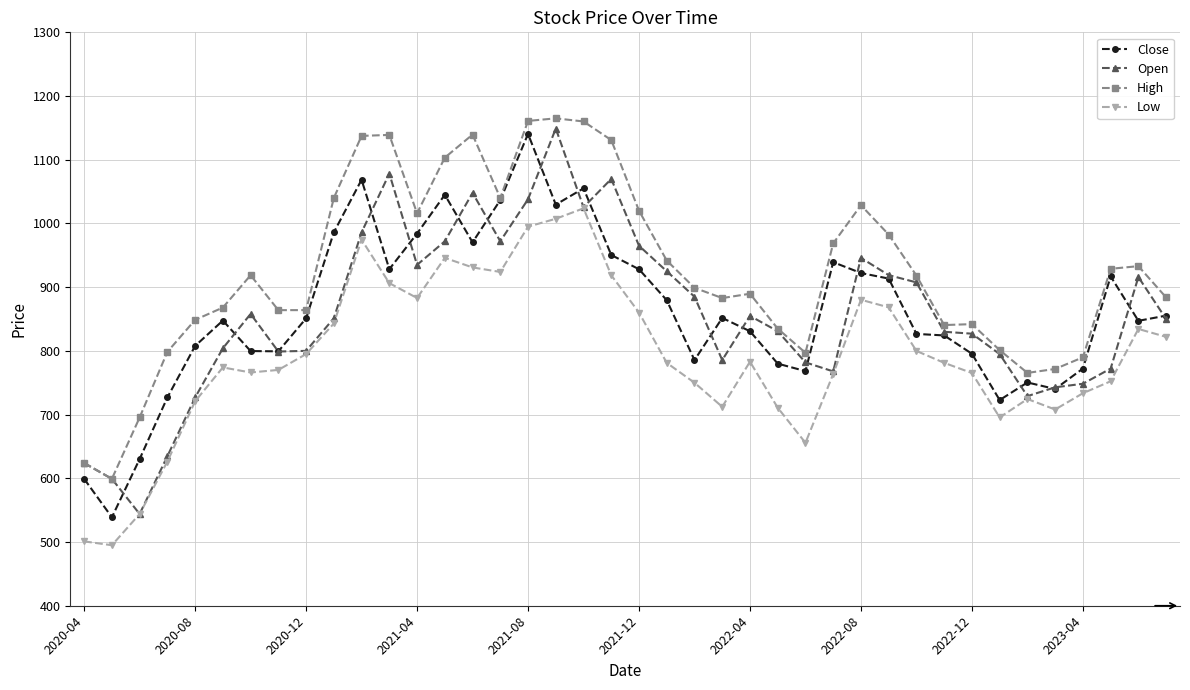

What are all the series names shown in the legend?

Close, Open, High, Low